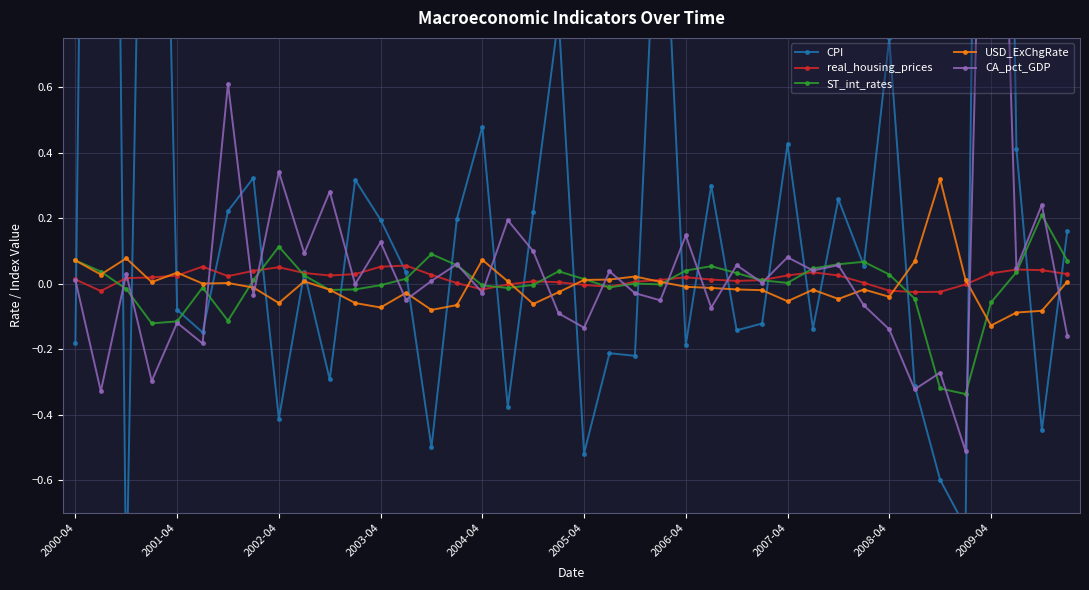

How many series are shown in this chart?

5